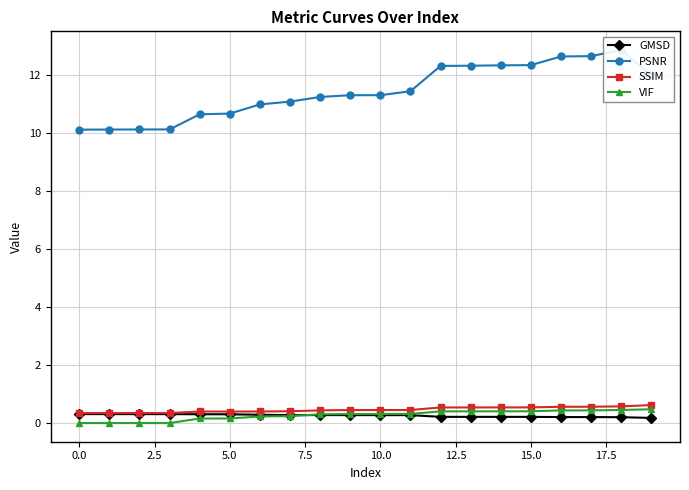

How many categories are shown in the chart?

20